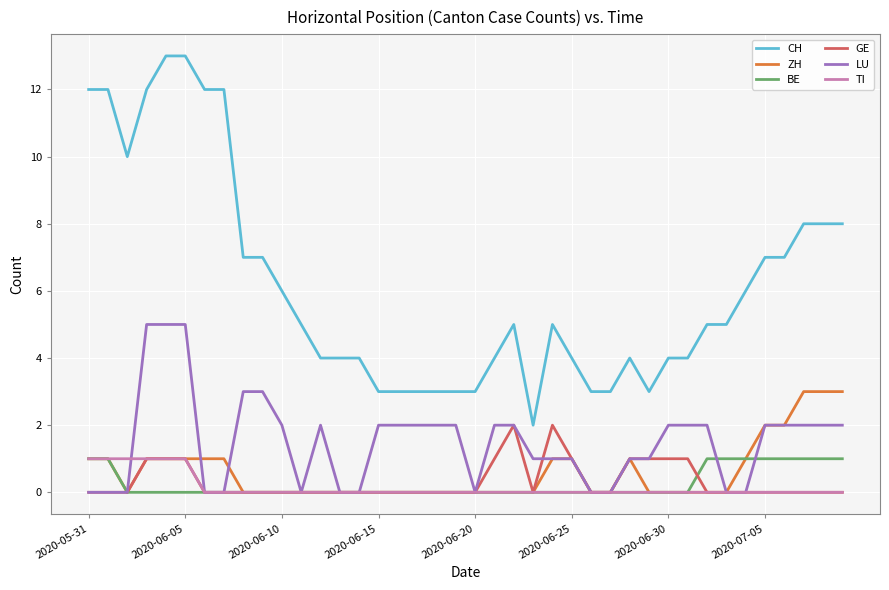

True or false: CH and LU cross at least once.

False